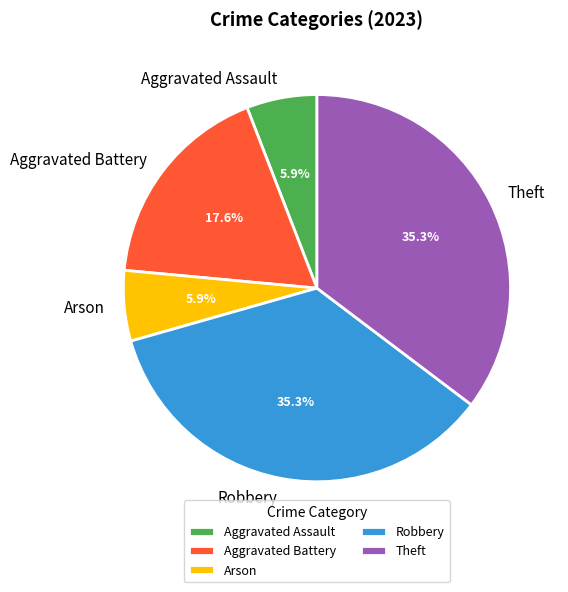

True or false: Robbery accounts for 29% of the total.

False